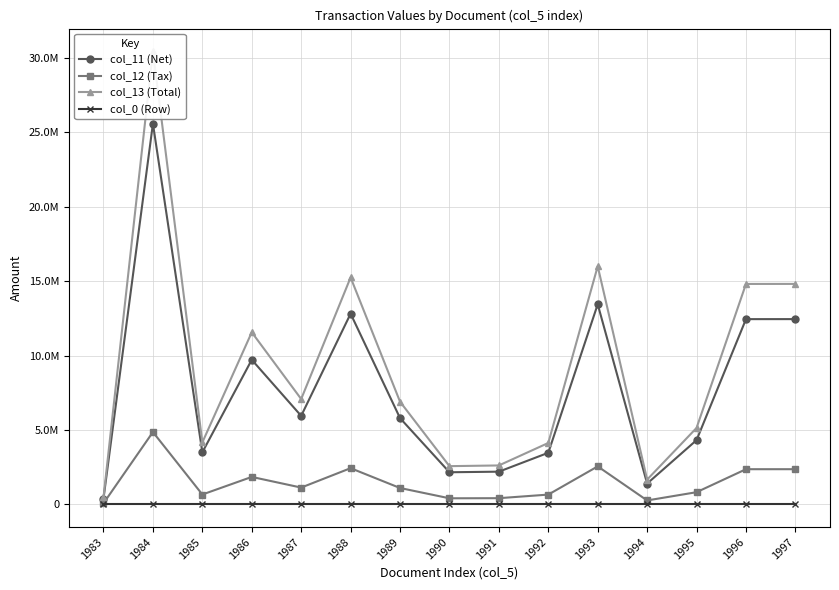

What is the lowest value of the col_11 (Net) series?

394800